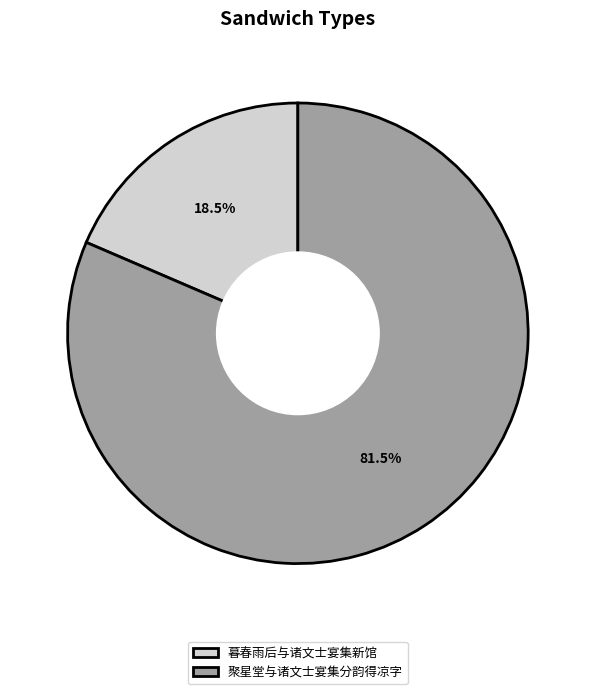

Rank the categories by value from lowest to highest.

暮春雨后与诸文士宴集新馆, 聚星堂与诸文士宴集分韵得凉字